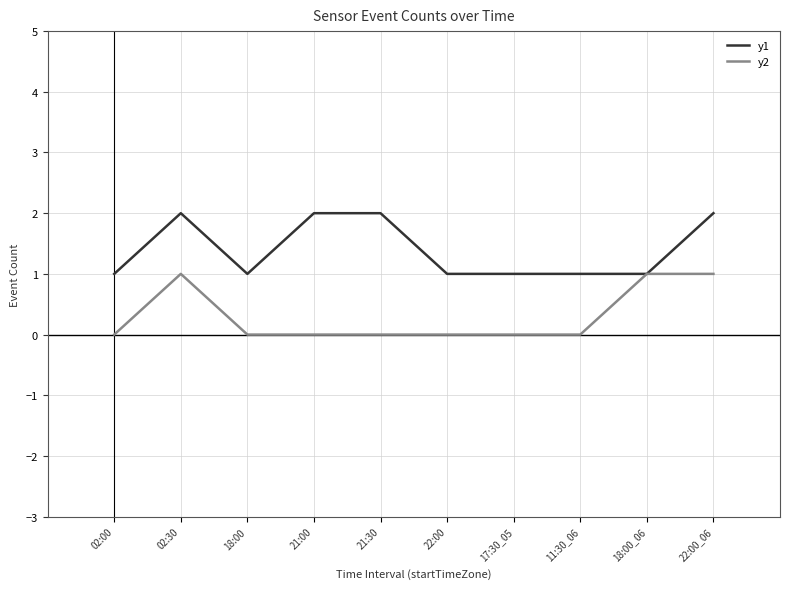

Between 21:00 and 22:00, which series saw the biggest shift?

y1